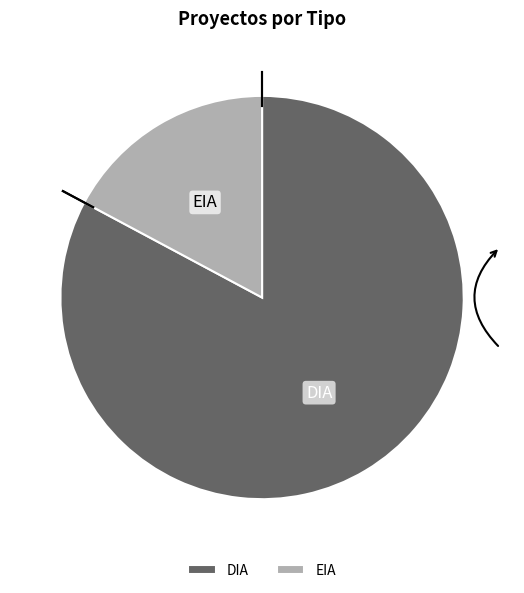

Is it true that EIA is 17% of the pie?

True